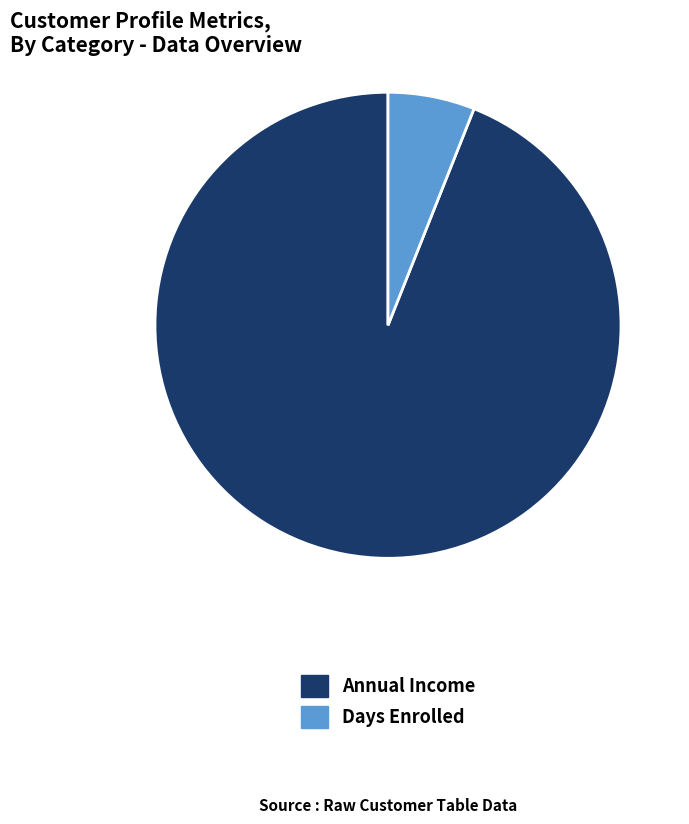

Count the number of slices in the pie.

2